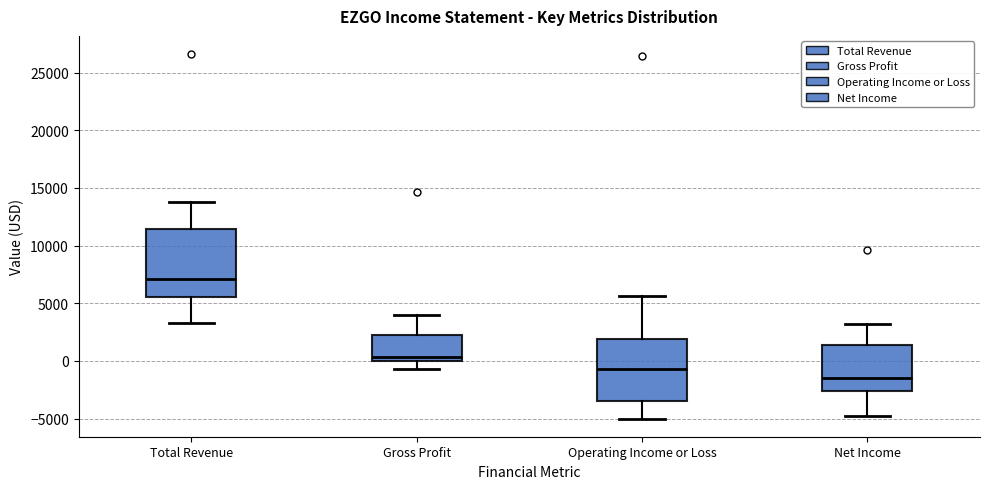

Which box's median line is the lowest?

Net Income